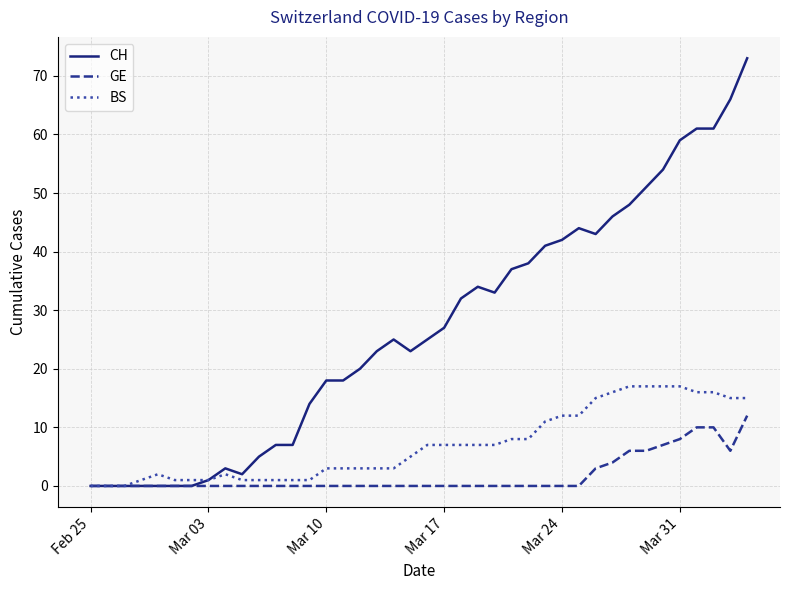

Which series has the widest spread of values?

CH